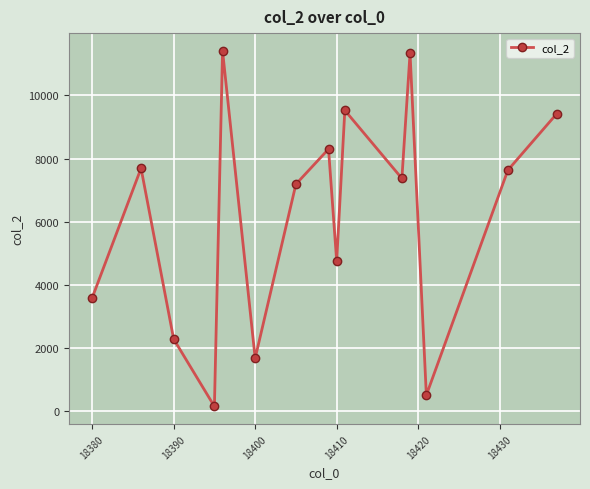

How many interior local valleys (lower than both neighbors) does the data have?

5